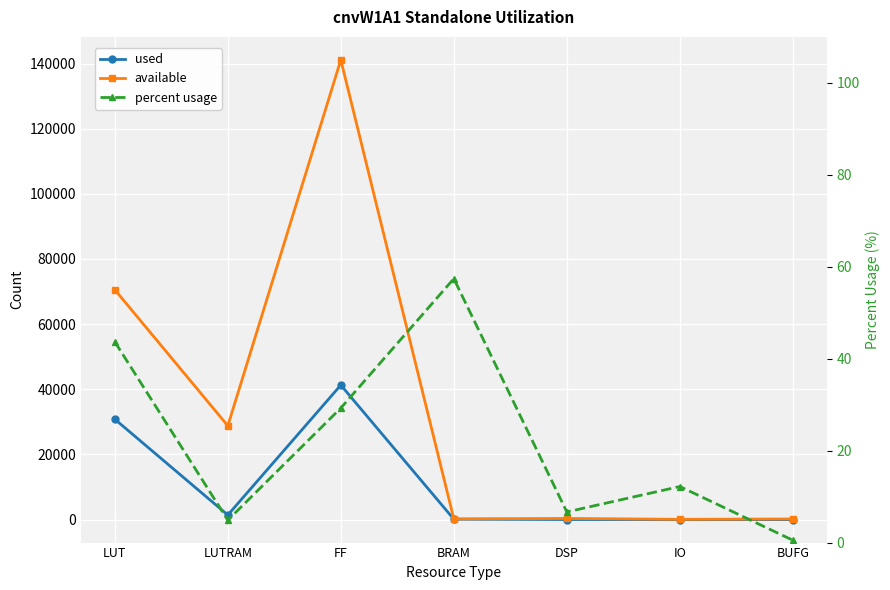

True or false: percent usage has a value of 65.3 at LUT.

False